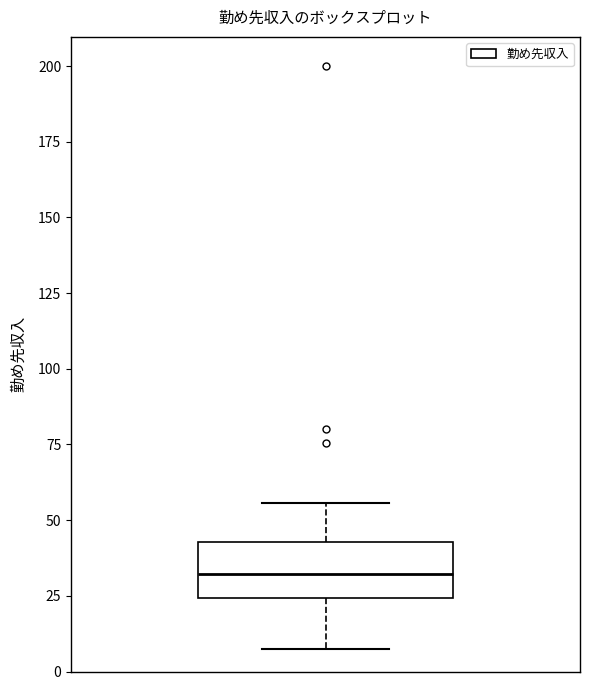

Read this box plot against the y-axis: the position of the median line, the range covered by the box, and the ends of both whiskers. The values are not printed on the chart, so give them approximately, as read against the axis.

median 30, box 25 to 45, whiskers 5 to 55